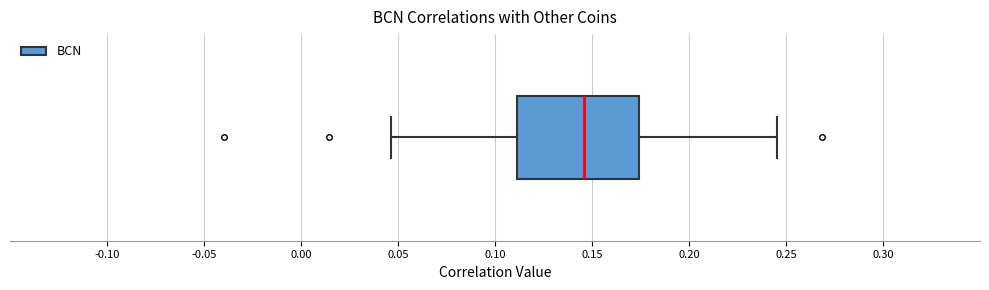

Transcribe this box plot: give where the median line is, the range the box spans, and where the two whiskers end, as read against the x-axis. The values are not printed on the chart, so give them approximately, as read against the axis.

median 0.145, box 0.110 to 0.175, whiskers 0.045 to 0.245